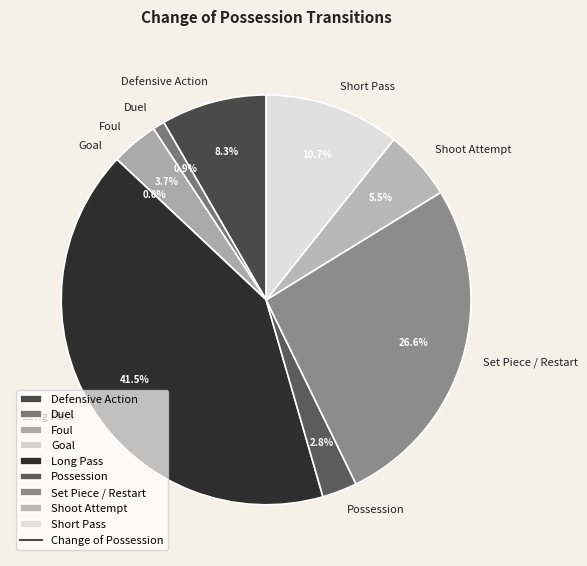

To the nearest percent, what is the difference between the Defensive Action and Short Pass slice percentages?

2%